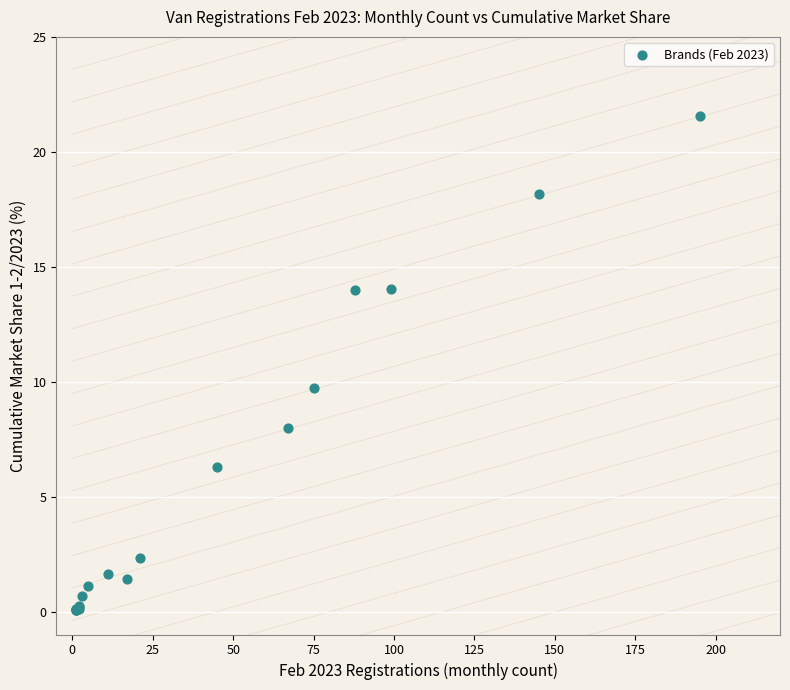

What Y value in the scatter plot is closest to 10?

9.7